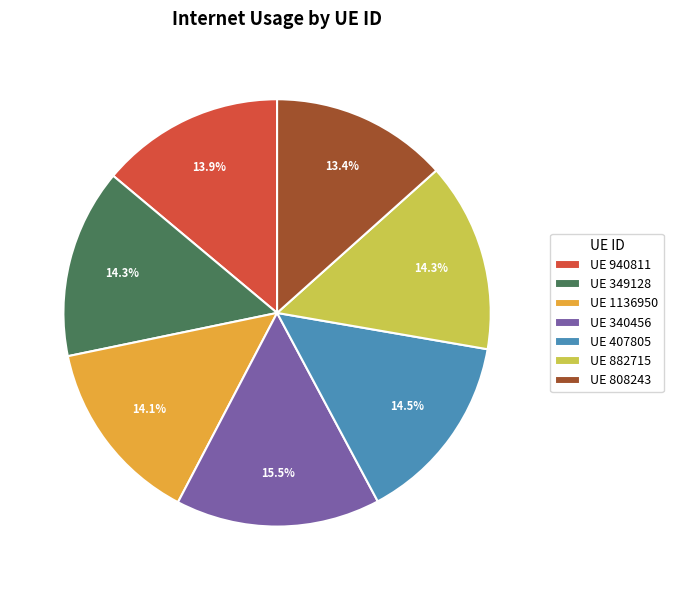

The UE 340456 slice represents 7% of the pie. True or false?

False